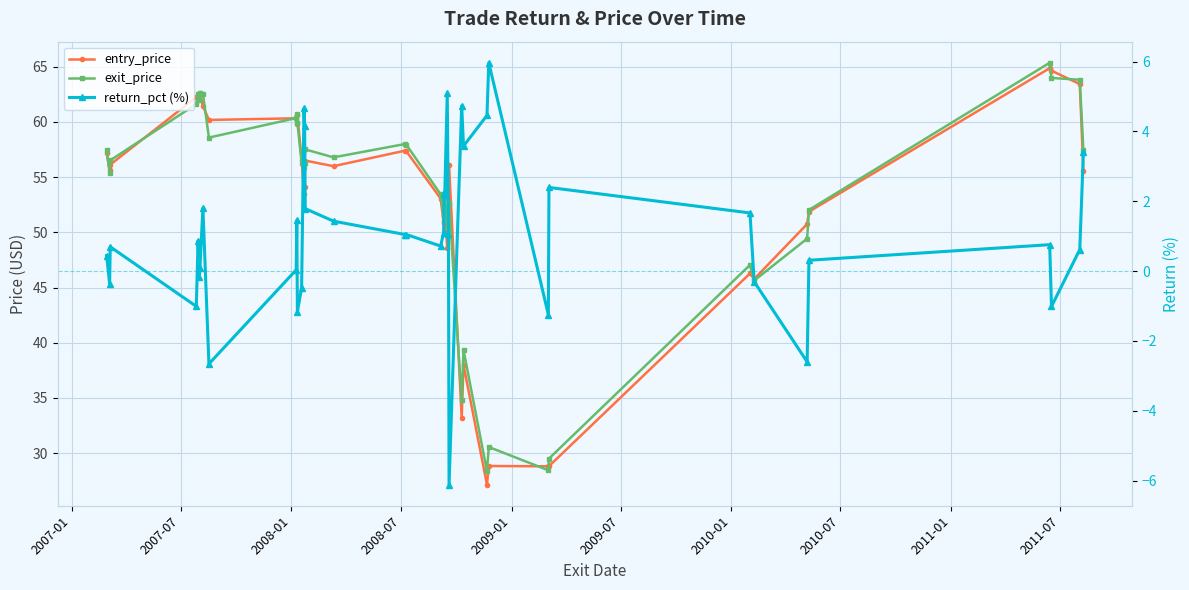

Is the value of entry_price at 26 greater than the value of return_pct (%) at 24?

Yes